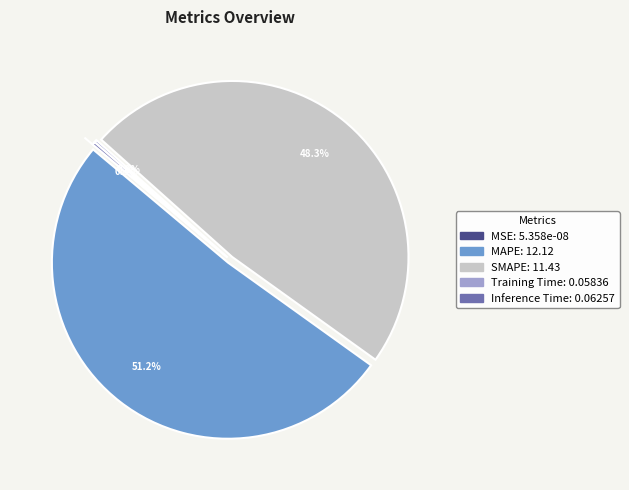

Which slice represents more than half of the pie?

MAPE